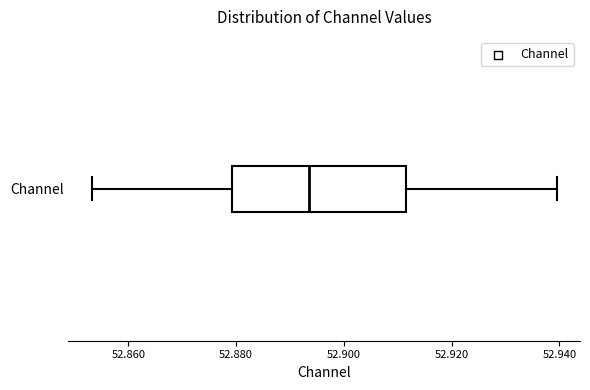

Transcribe this box plot: give where the median line is, the range the box spans, and where the two whiskers end, as read against the x-axis. The values are not printed on the chart, so give them approximately, as read against the axis.

median 52.894, box 52.880 to 52.912, whiskers 52.854 to 52.940